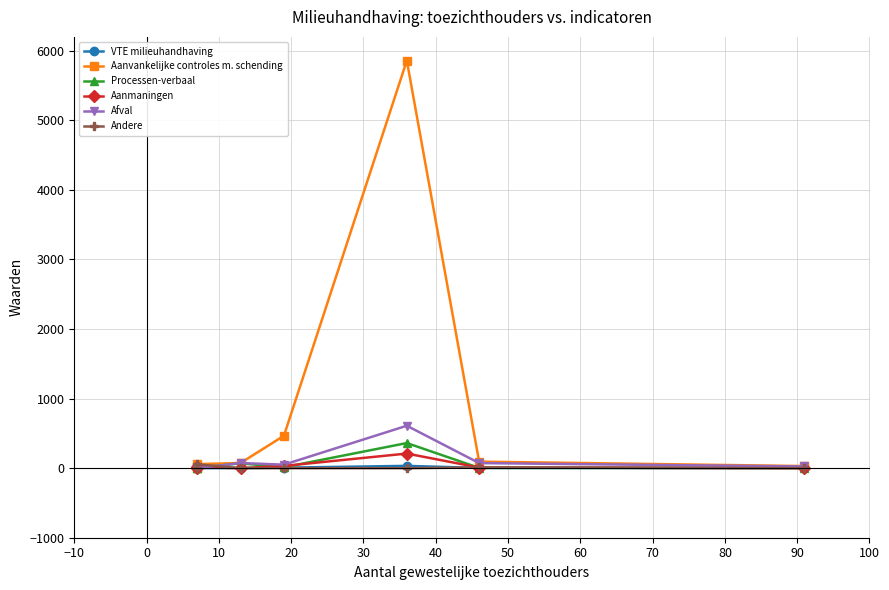

True or false: Aanvankelijke controles m. schending has a value of 74 at 10.

True